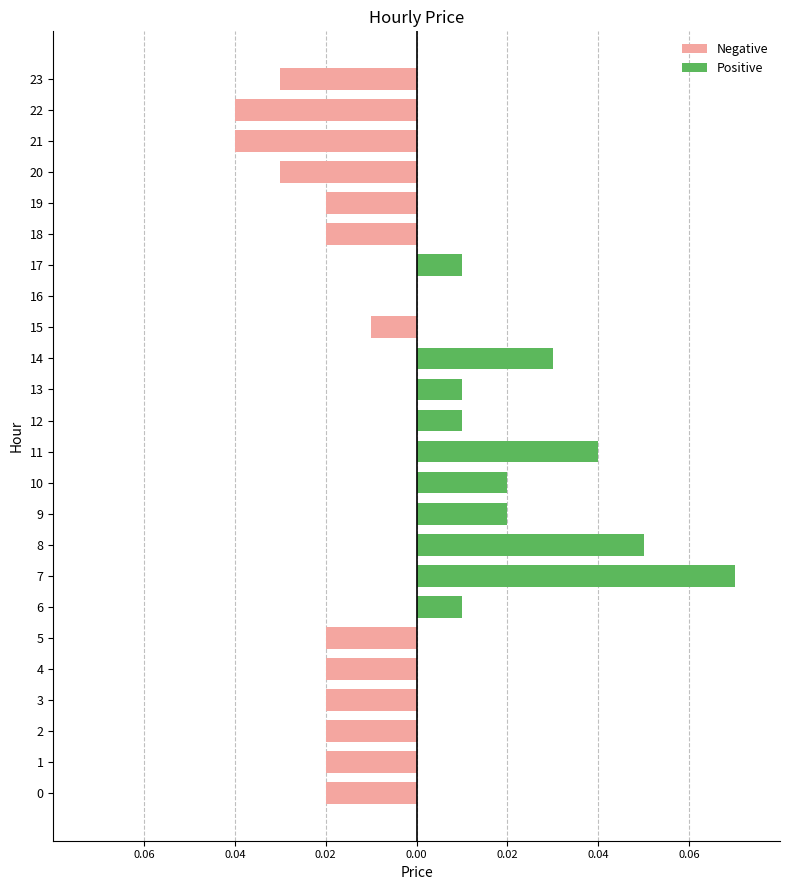

At which label does Positive reach its peak?

7